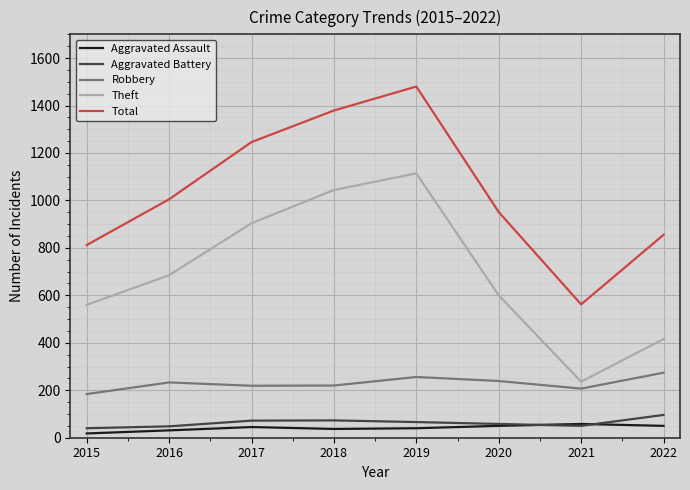

Is the value of Aggravated Assault at 2017 greater than the value of Robbery at 2019?

No